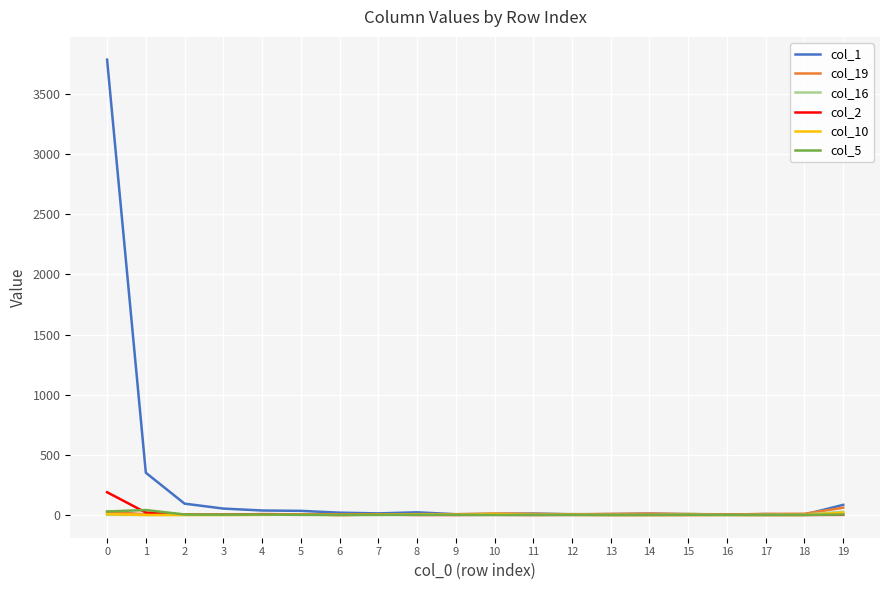

The col_1 series shows 12 at 11. True or false?

True